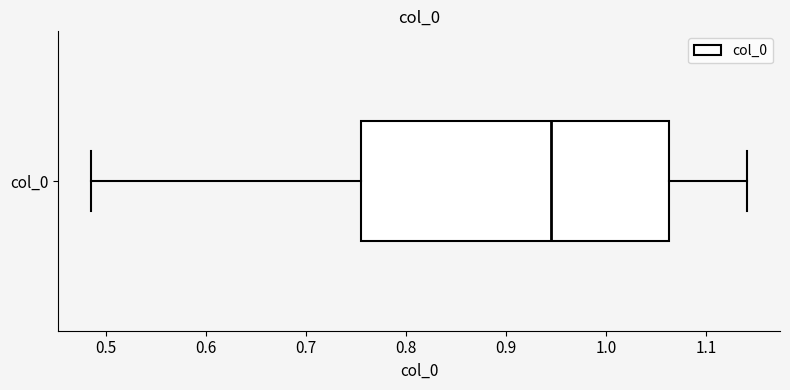

Transcribe this box plot: give where the median line is, the range the box spans, and where the two whiskers end, as read against the x-axis. The values are not printed on the chart, so give them approximately, as read against the axis.

median 0.94, box 0.76 to 1.06, whiskers 0.49 to 1.14